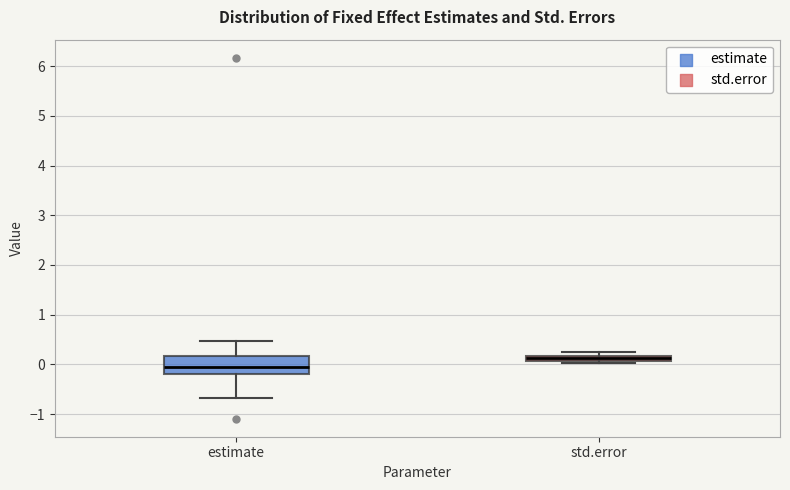

Which box's median line is the lowest?

estimate